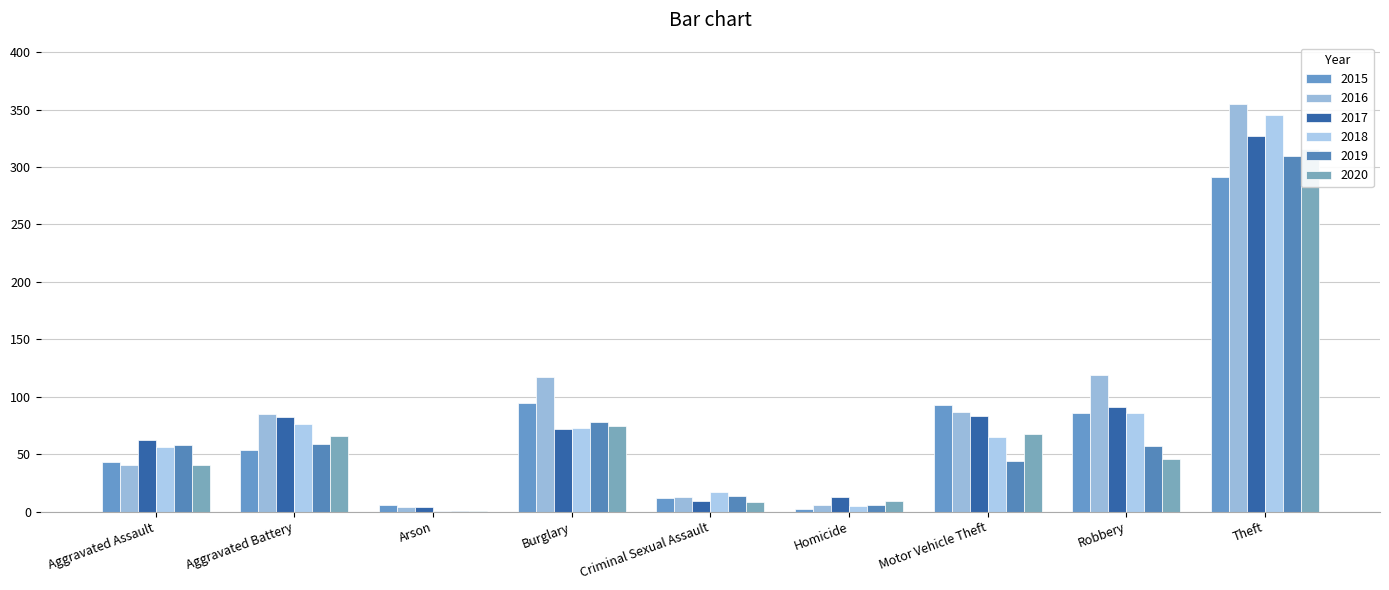

At which label does 2016 reach its peak?

Theft